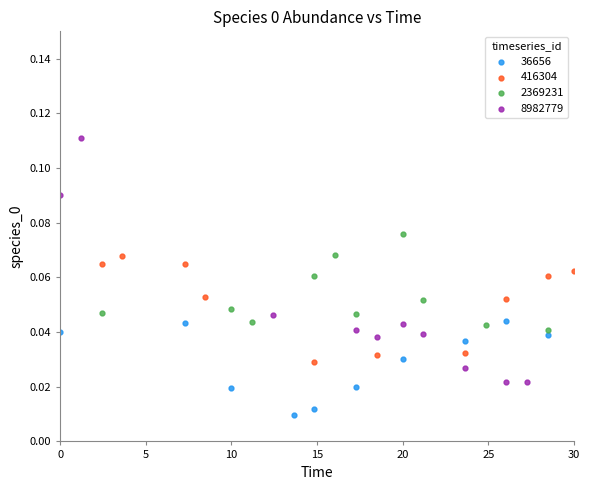

Which series reaches the maximum Y coordinate?

8982779